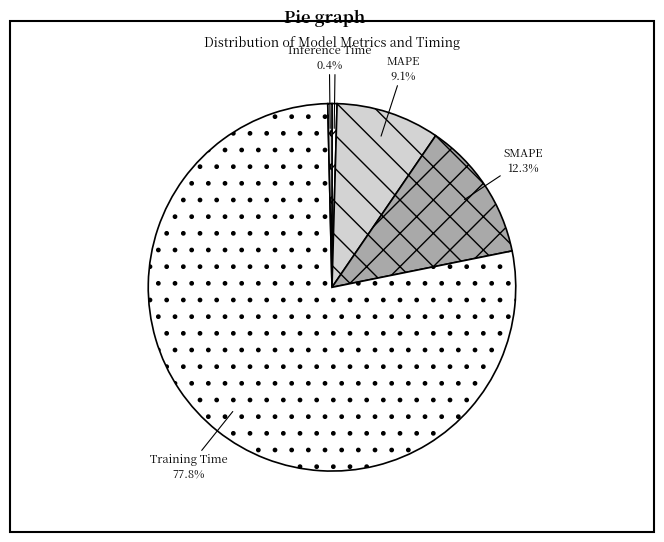

Approximately how many times larger is the value at SMAPE compared to Training Time?

0.2